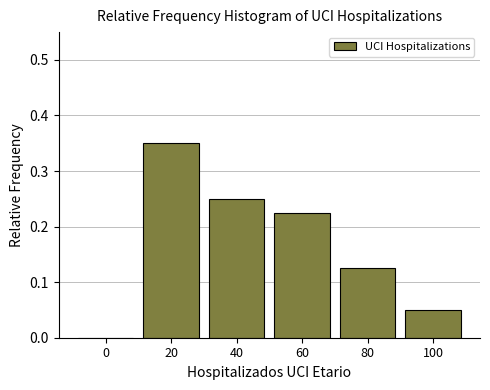

What is the sum of all values?

1.0